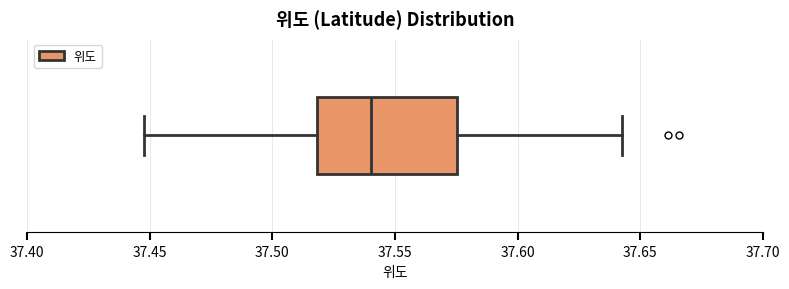

Read this box plot against the x-axis: the position of the median line, the range covered by the box, and the ends of both whiskers. The values are not printed on the chart, so give them approximately, as read against the axis.

median 37.540, box 37.520 to 37.575, whiskers 37.450 to 37.640